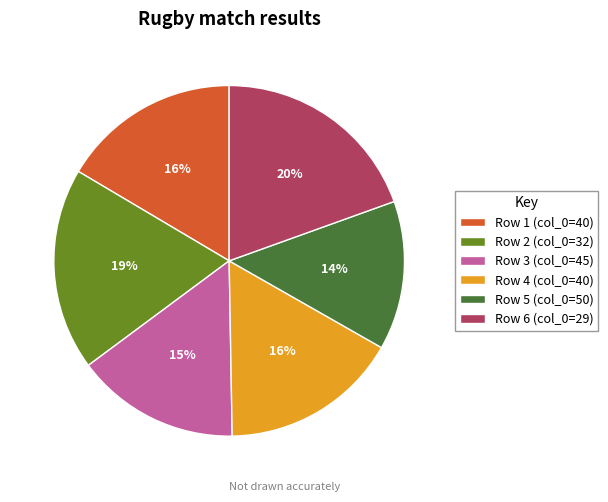

How many slices are in this pie chart?

6